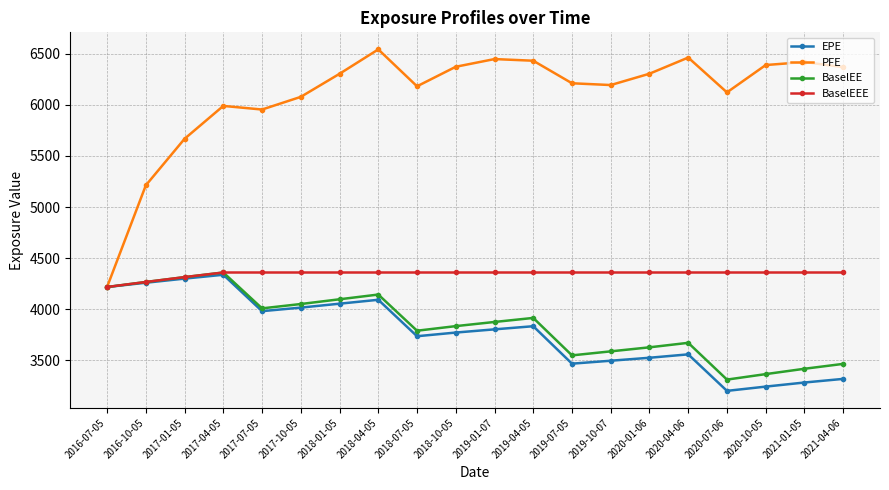

What is the label of the 20th point from the right?

2016-07-05